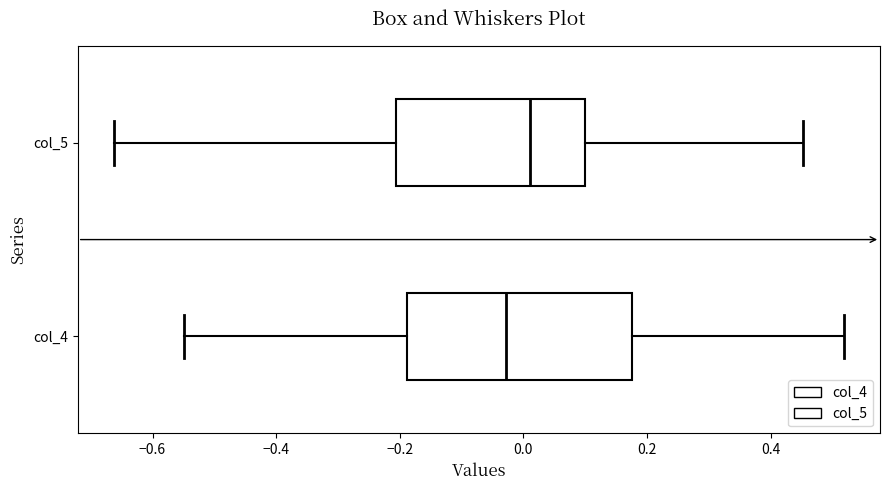

Where does the right whisker of the box for col_5 end on the x-axis? The values are not printed on the chart, so give them approximately, as read against the axis.

0.46